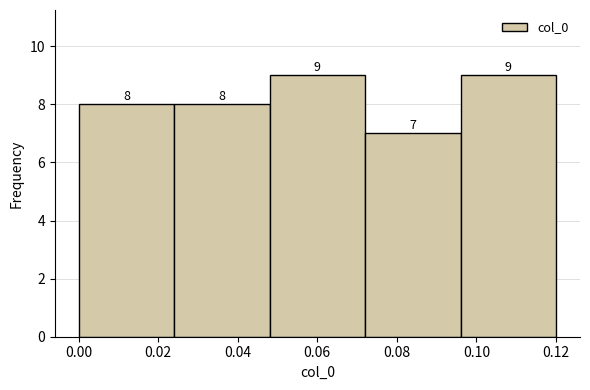

Reading left to right, list every bar in this chart as the range it spans on the x-axis followed by its height. The bar edges are not printed on the chart, so give them approximately, as read against the axis.

0.000 to 0.024: 8
0.024 to 0.048: 8
0.048 to 0.072: 9
0.072 to 0.096: 7
0.096 to 0.120: 9